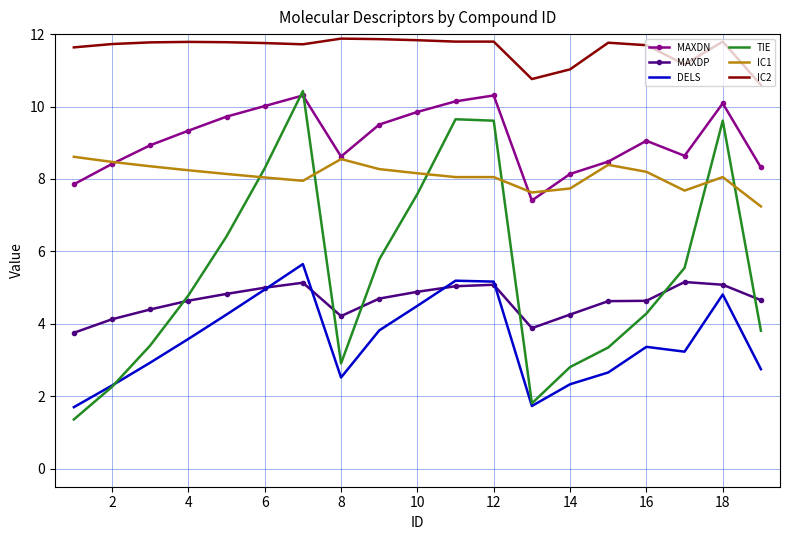

What is the lowest value of the DELS series?

1.7